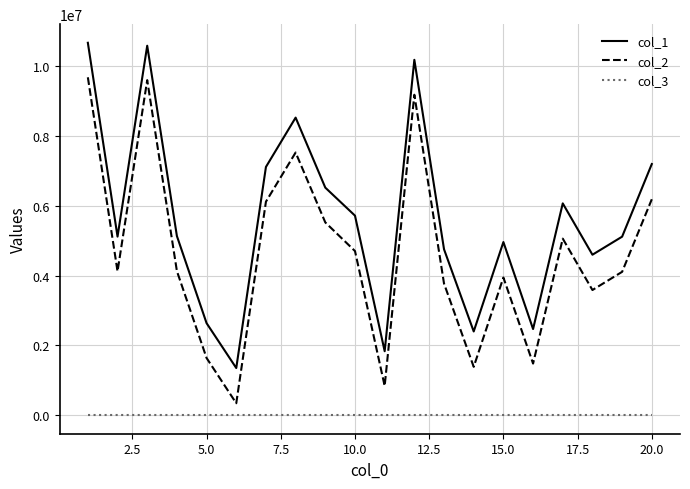

Which series has the widest spread of values?

col_2